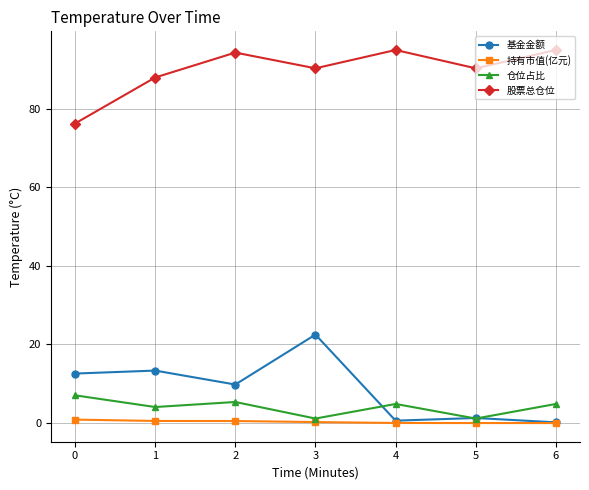

What is the maximum value for 持有市值(亿元)?

0.9